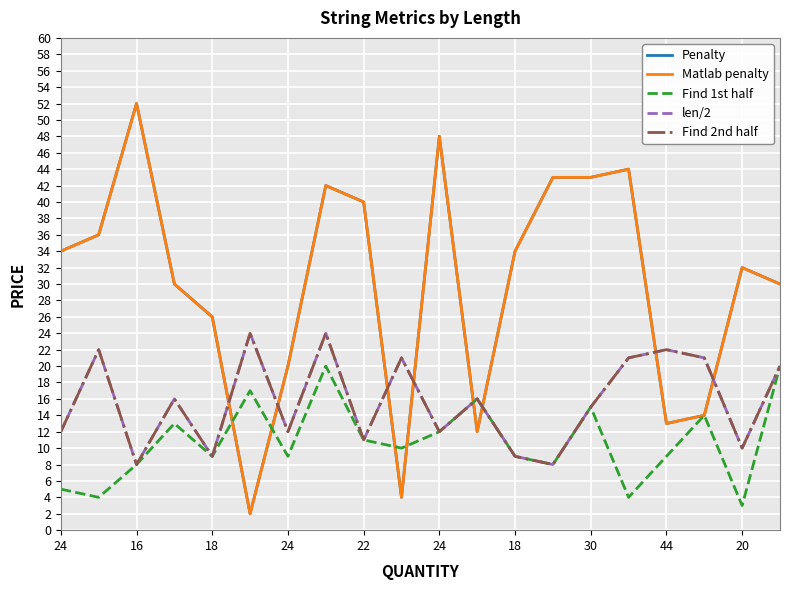

How many lines are shown in the chart?

5